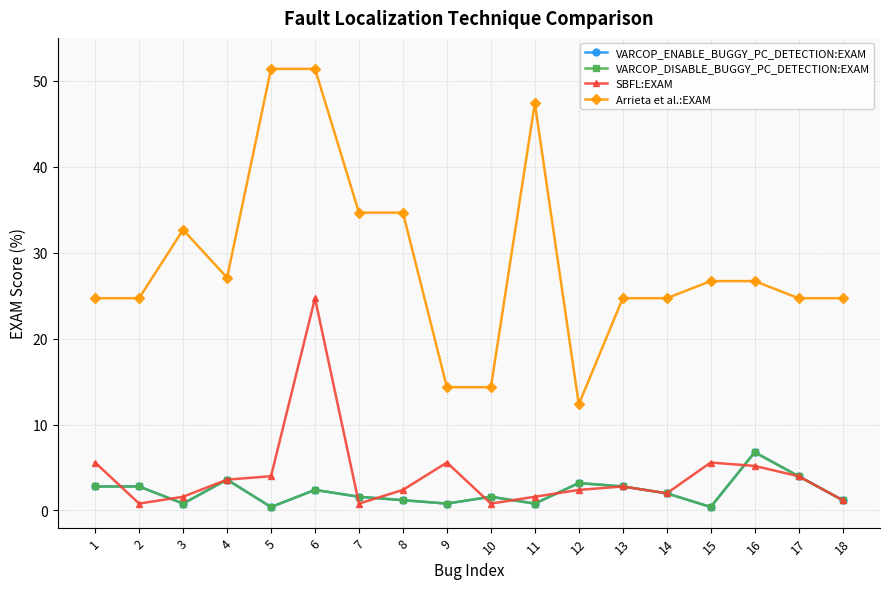

Is the value of SBFL:EXAM at 13 greater than the value of VARCOP_DISABLE_BUGGY_PC_DETECTION:EXAM at 12?

No